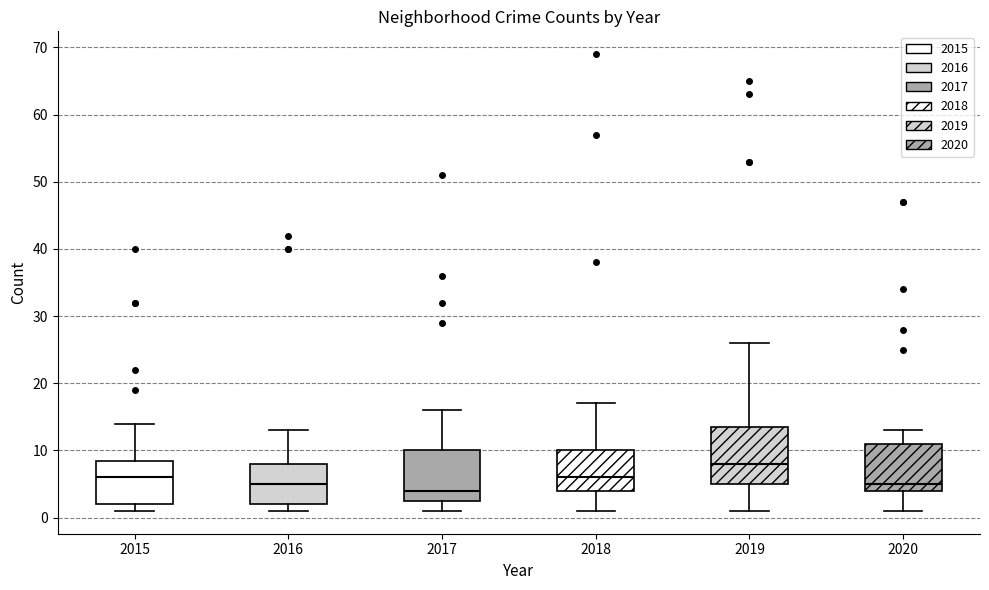

Reading left to right, read every box against the y-axis: the position of its median line, the range the box covers, and the ends of its whiskers. The values are not printed on the chart, so give them approximately, as read against the axis.

2015: median 6, box 2 to 9, whiskers 1 to 14
2016: median 5, box 2 to 8, whiskers 1 to 13
2017: median 4, box 3 to 10, whiskers 1 to 16
2018: median 6, box 4 to 10, whiskers 1 to 17
2019: median 8, box 5 to 14, whiskers 1 to 26
2020: median 5, box 4 to 11, whiskers 1 to 13